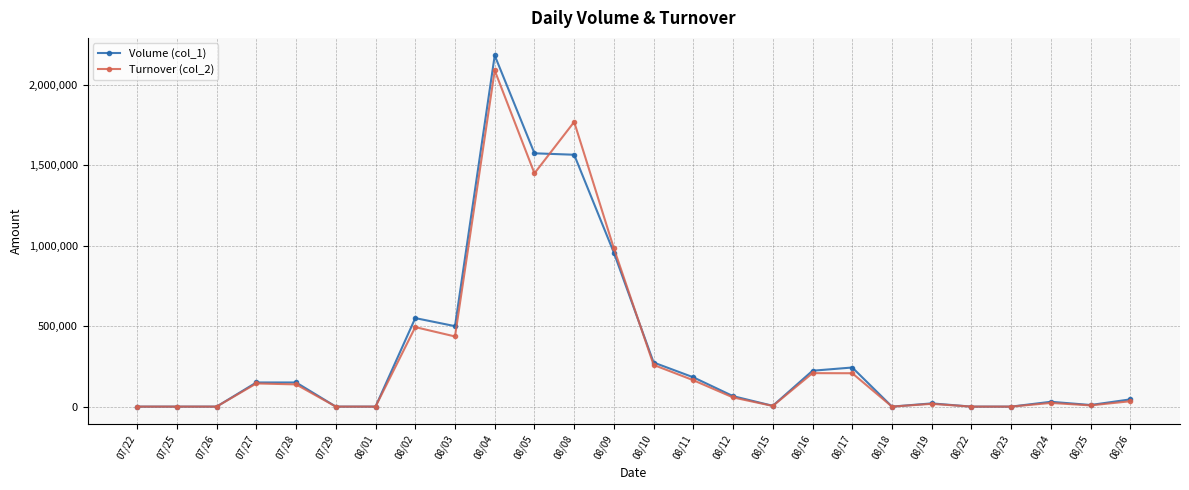

True or false: Turnover (col_2) has more than 2 interior local peaks.

True